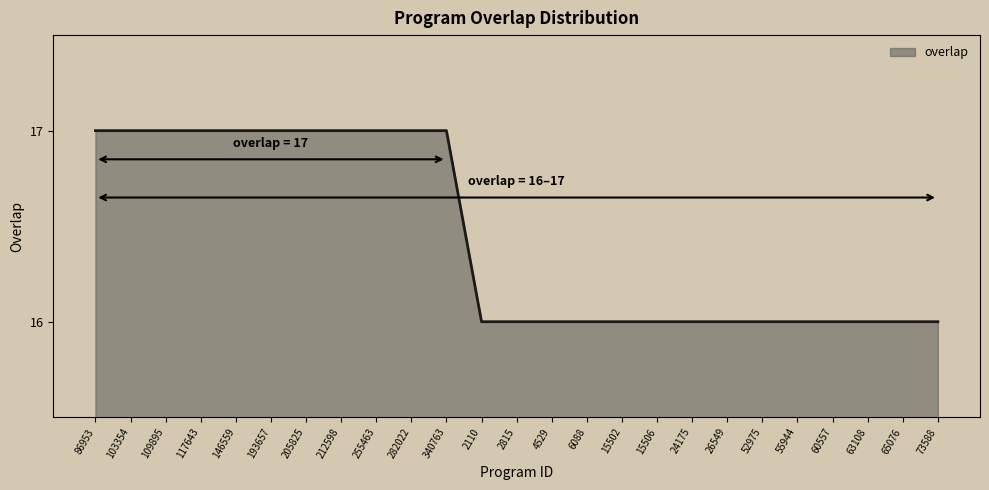

Does the chart have visible grid lines?

No